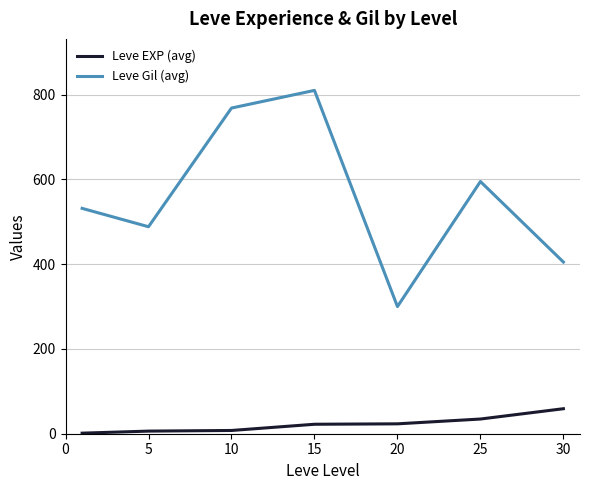

True or false: Leve EXP (avg) and Leve Gil (avg) cross at least once.

False